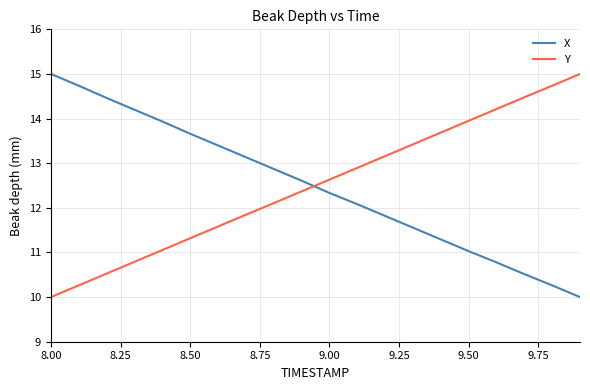

At how many categories does at least one series exceed 13?

16